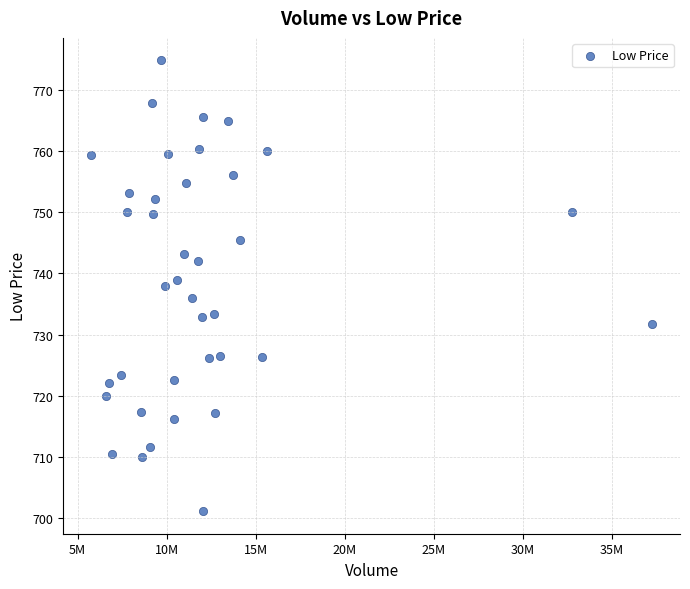

What is the range of X values (max minus min)?

31474119.0